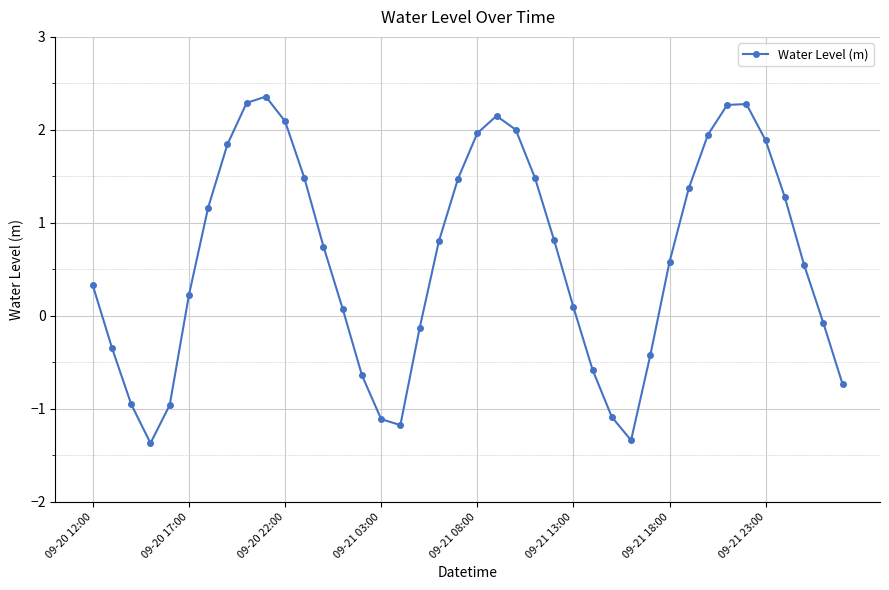

What is the smallest value displayed?

-1.4